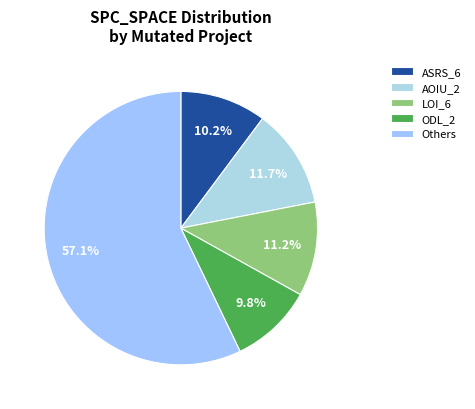

Count the number of slices in the pie.

5